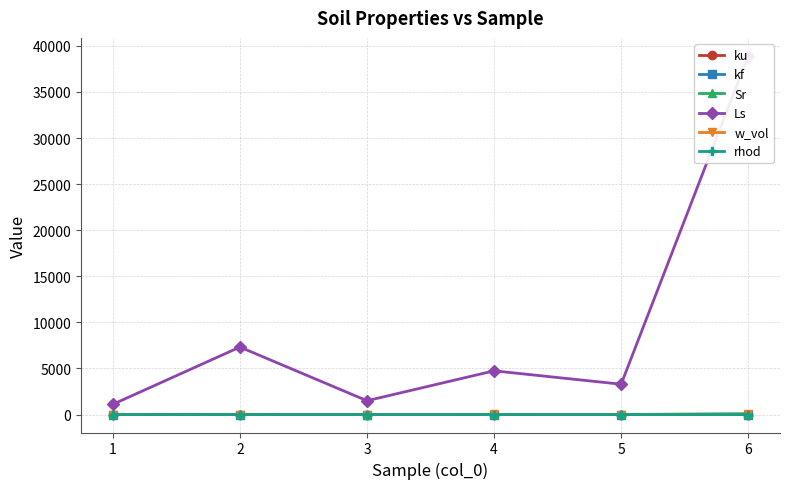

What is the difference between the highest and lowest values at 4?

4744.8